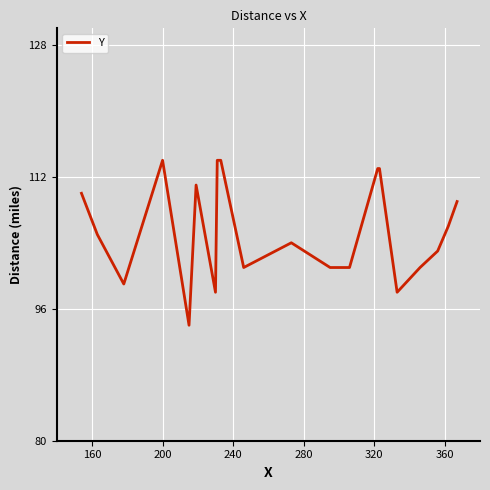

What is the difference between the maximum and minimum values?

20